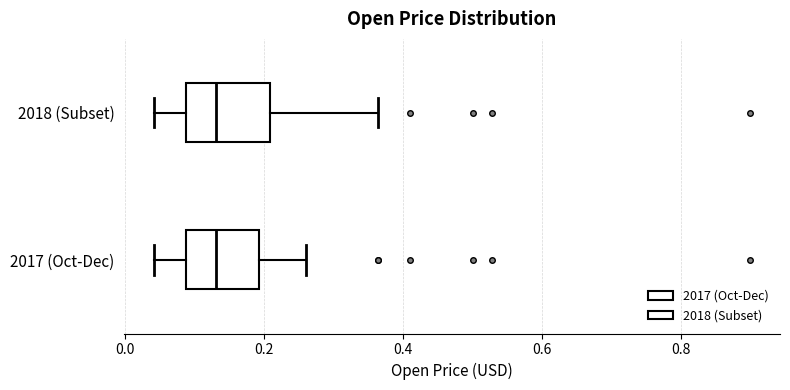

Reading bottom to top, transcribe this box plot: for each box, give where its median line is, the range the box spans, and where its two whiskers end, as read against the x-axis. The values are not printed on the chart, so give them approximately, as read against the axis.

2017 (Oct-Dec): median 0.14, box 0.08 to 0.20, whiskers 0.04 to 0.26
2018 (Subset): median 0.14, box 0.08 to 0.20, whiskers 0.04 to 0.36